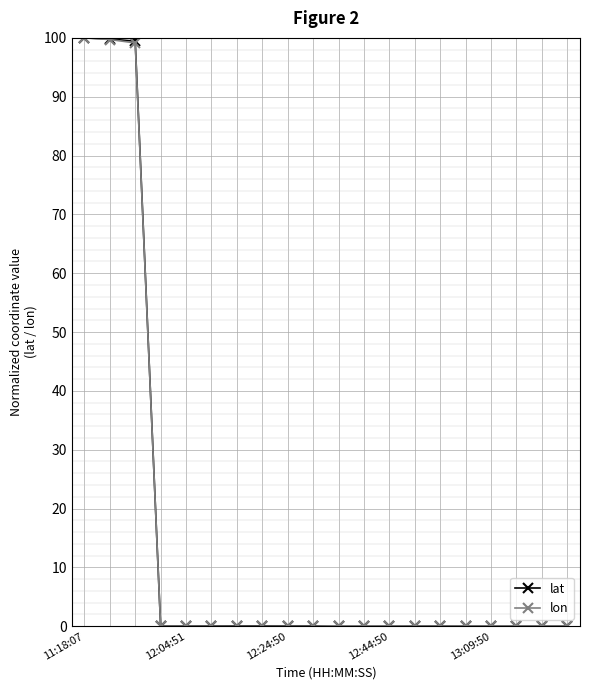

At how many categories does at least one series exceed 9?

3